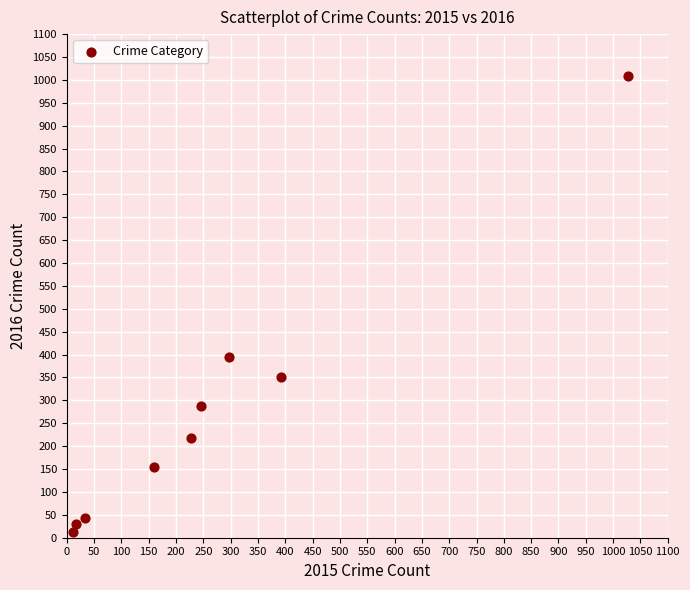

What is the average Y value?

278